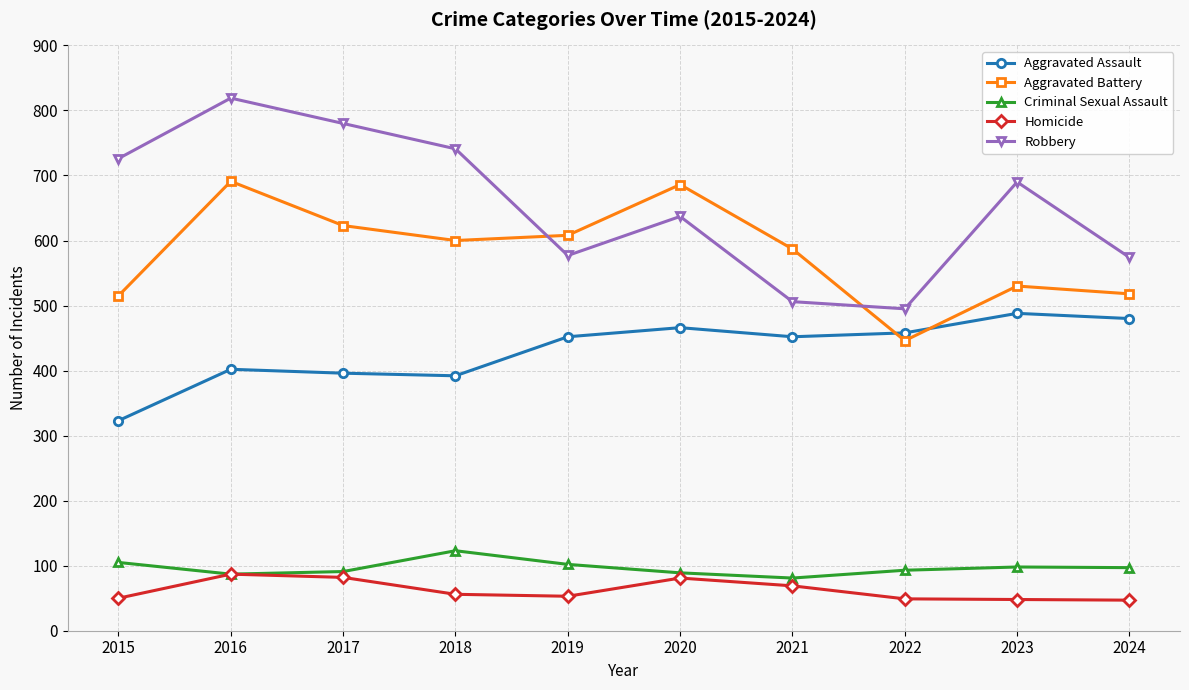

What is the smallest value displayed?

47